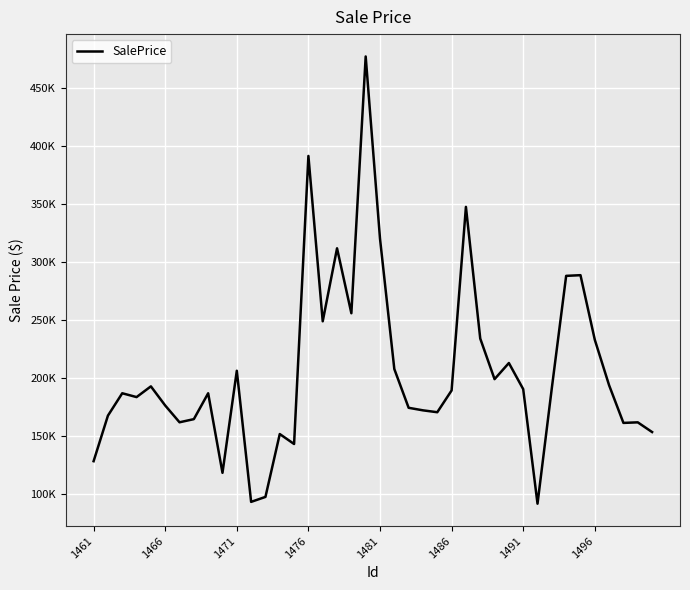

Is this an area chart (filled region under the line)?

No